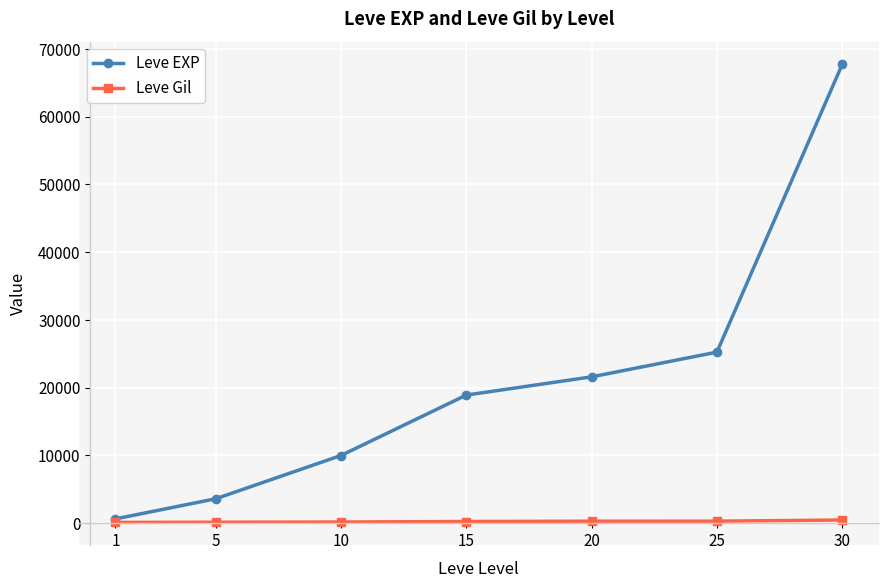

What is the lowest value of the Leve EXP series?

630